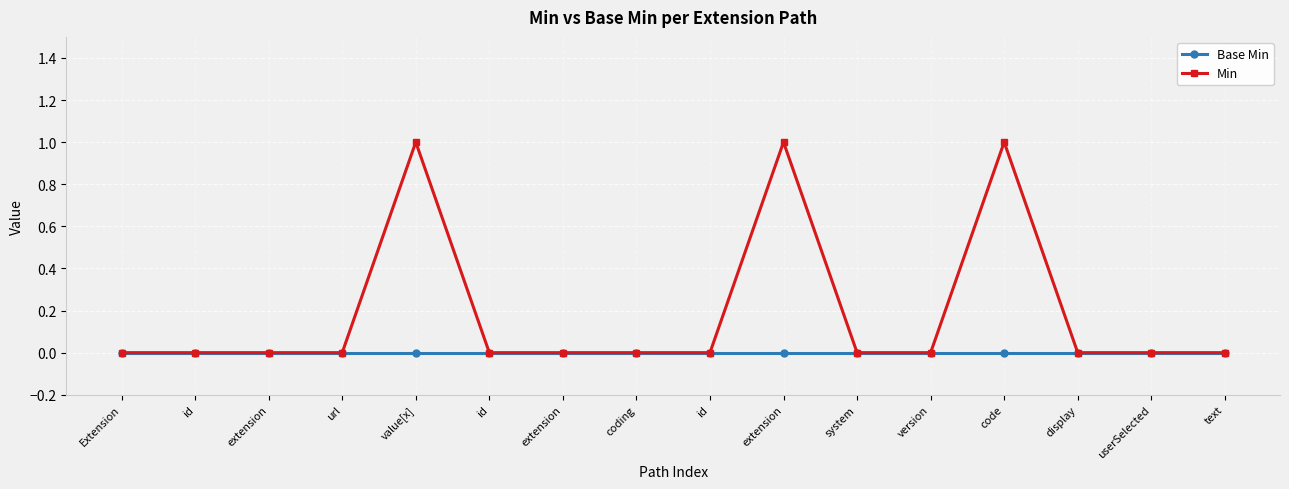

Rank the categories by Base Min value from lowest to highest.

Extension, id, extension, url, value[x], id, extension, coding, id, extension, system, version, code, display, userSelected, text